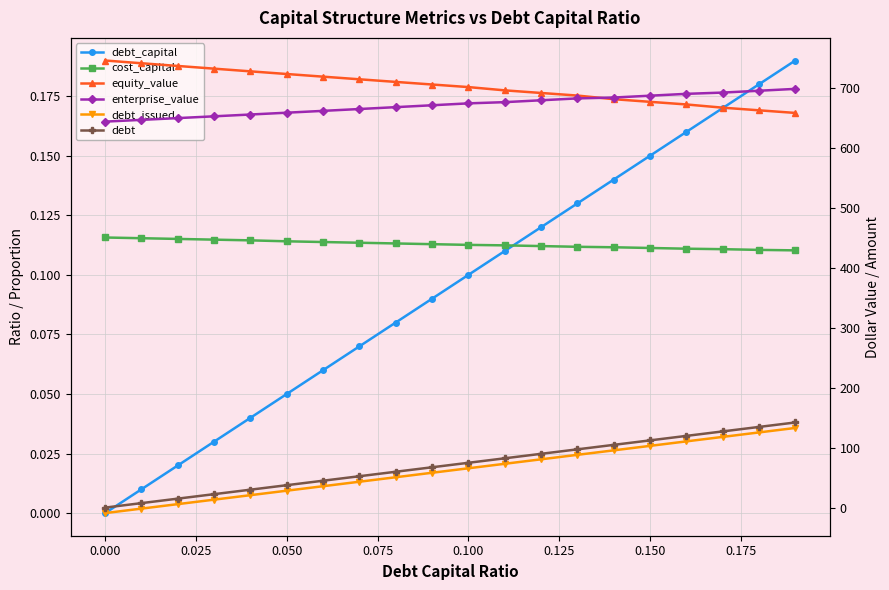

List the series in order of their peak value, highest first.

equity_value, enterprise_value, debt, debt_issued, debt_capital, cost_capital